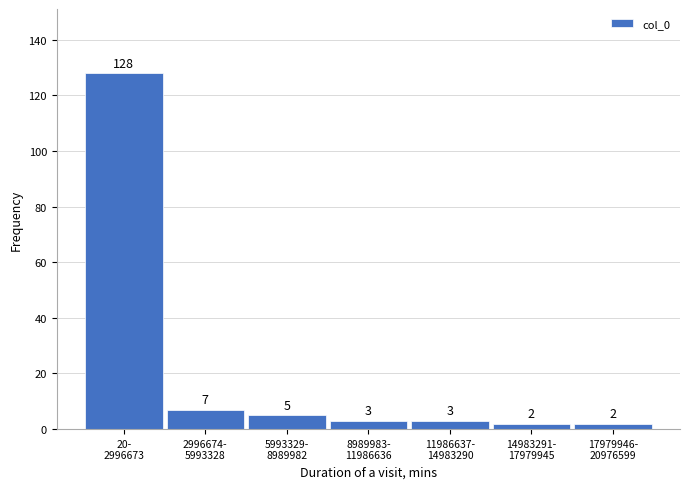

Reading left to right, extract all data points from this chart.

128	7	5	3	3	2	2